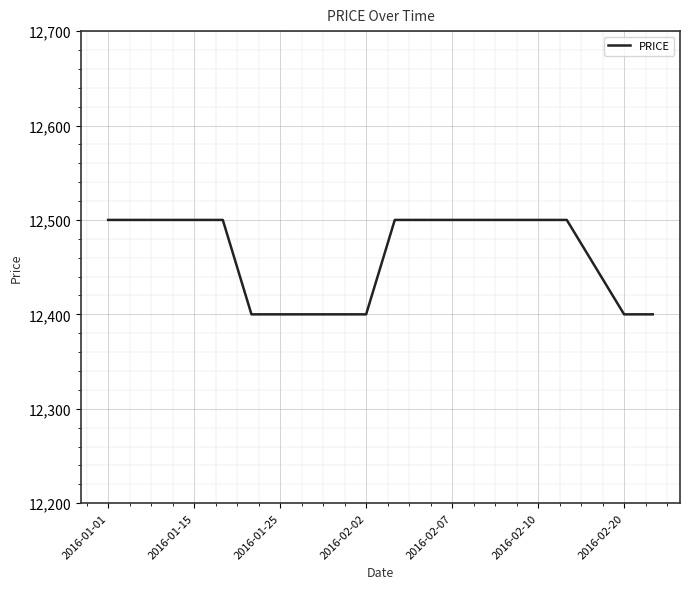

Is this an area chart (filled region under the line)?

No